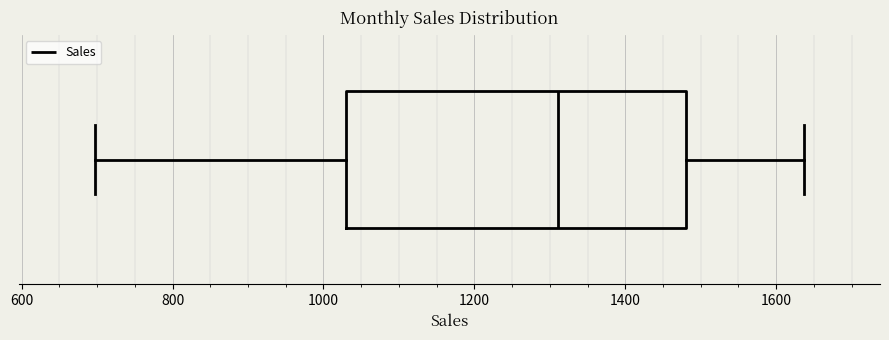

Read this box plot against the x-axis: the position of the median line, the range covered by the box, and the ends of both whiskers. The values are not printed on the chart, so give them approximately, as read against the axis.

median 1320, box 1040 to 1480, whiskers 700 to 1640